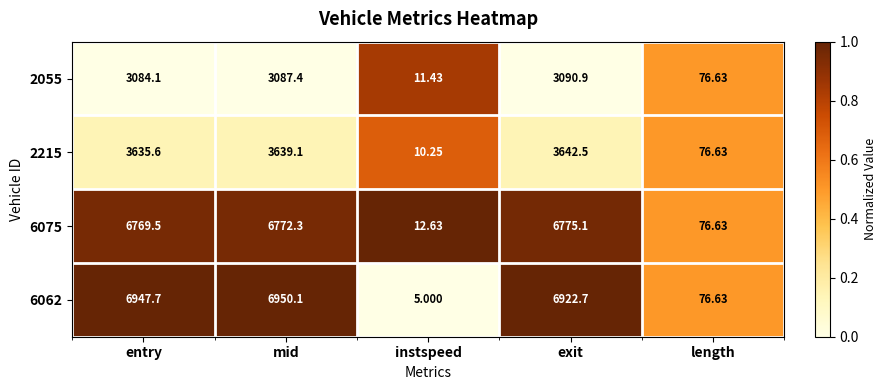

Where does the 6075 series first go above 6769?

entry